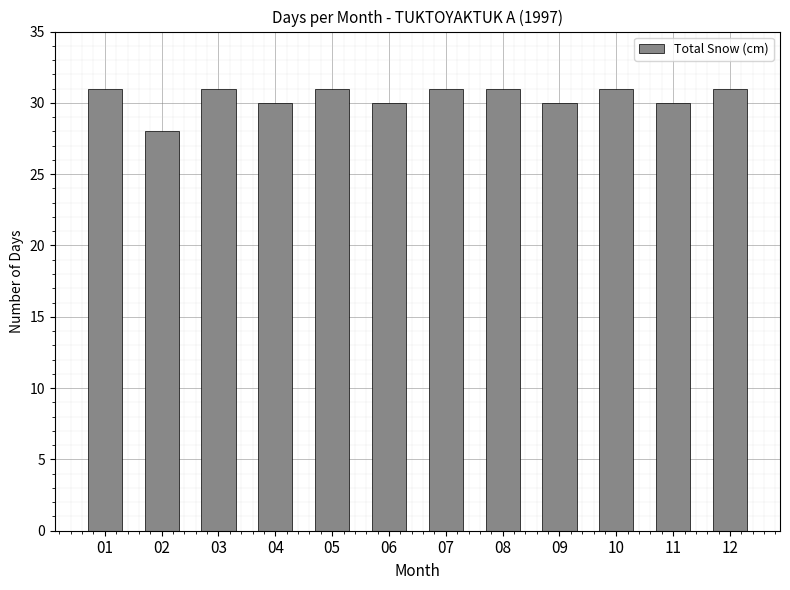

Between 06 and 10, which is larger?

10